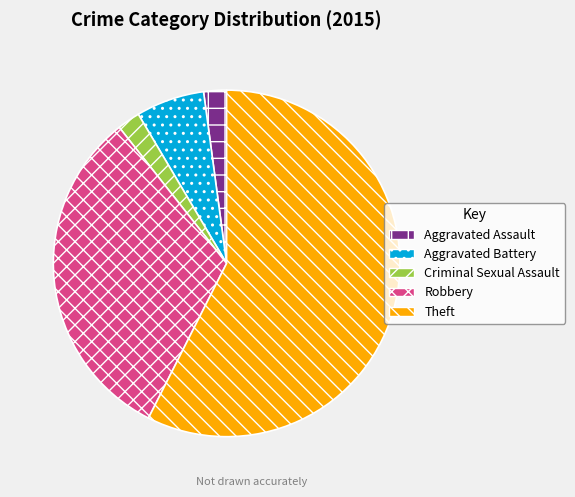

Does Theft account for over 50% of the chart?

Yes